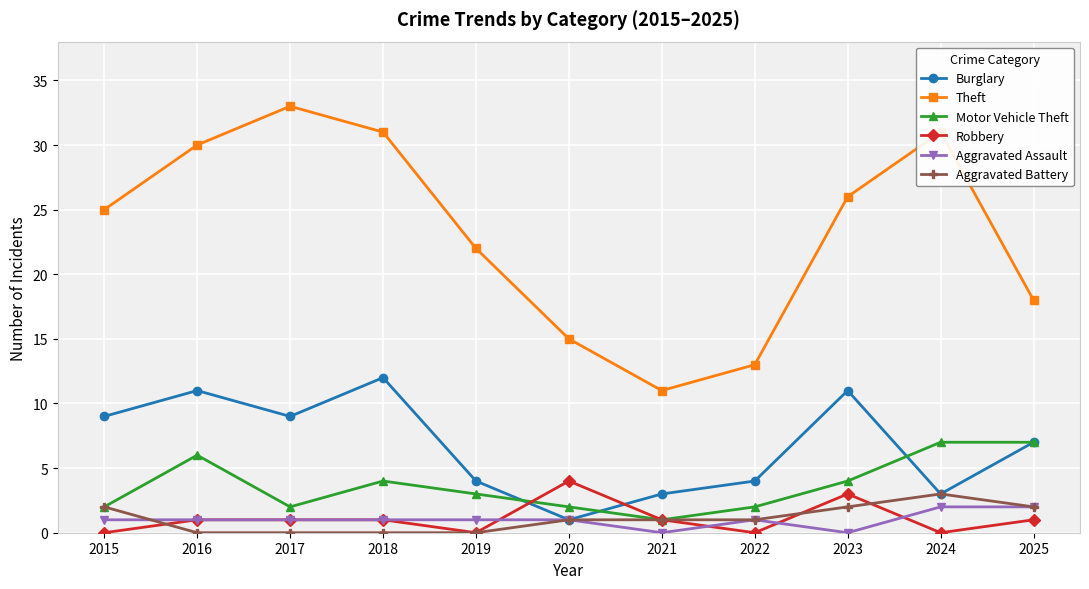

What is the maximum value for Burglary?

12